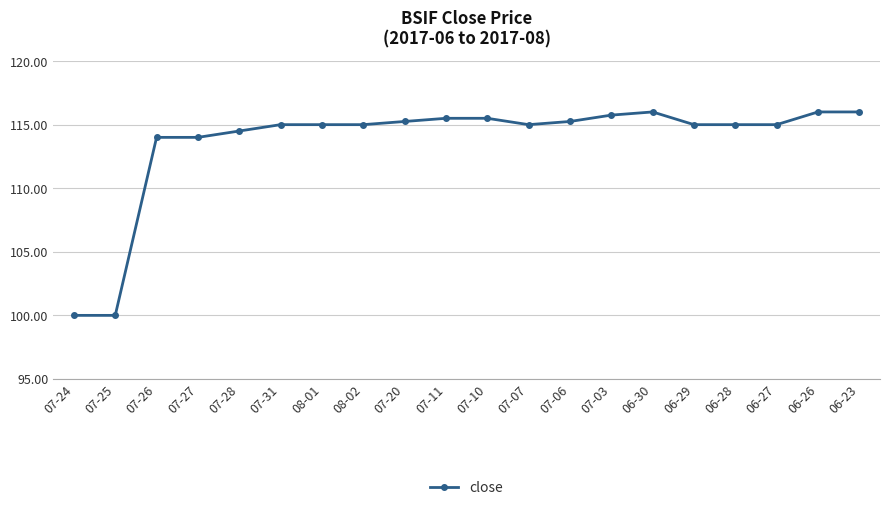

Is it true that the value at 07-10 is 54.1?

False